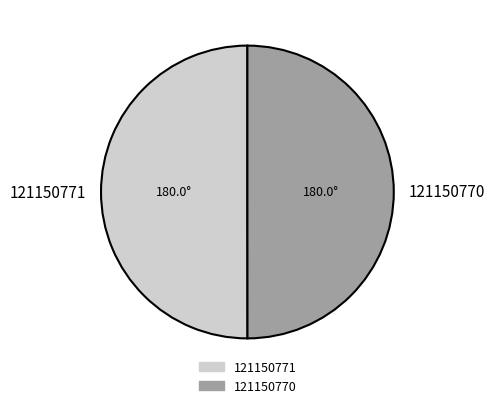

The 121150771 slice represents 58% of the pie. True or false?

False